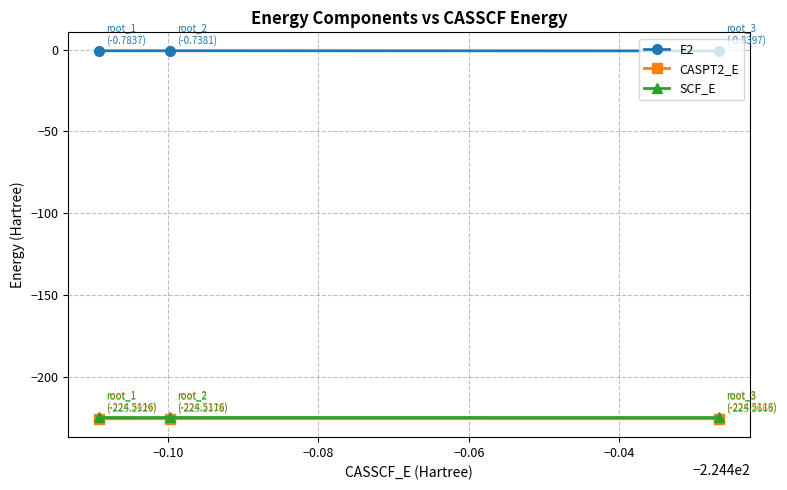

At how many categories does at least one series exceed -124?

3